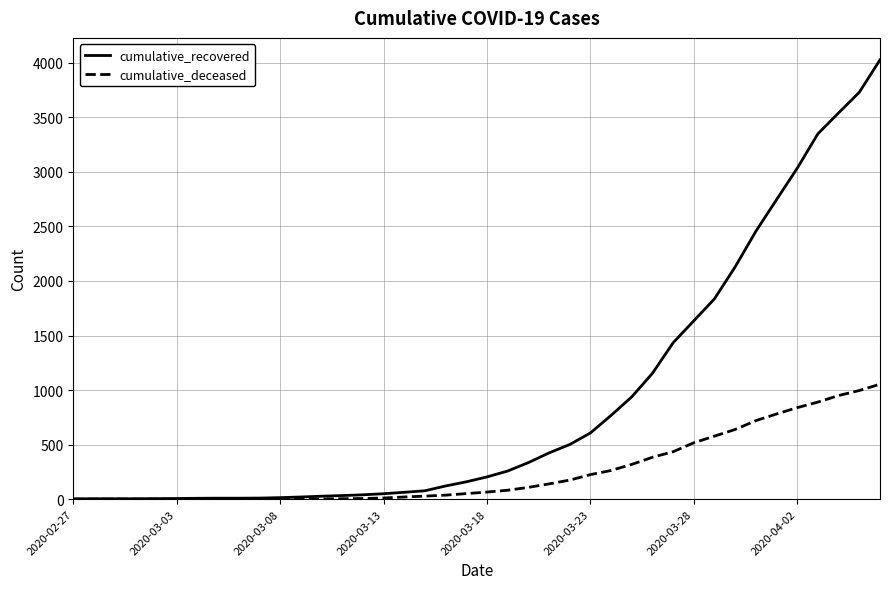

Which series has the largest total across all categories?

cumulative_recovered